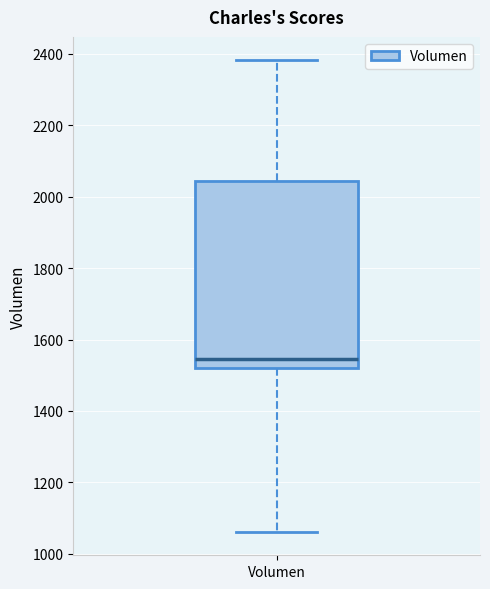

Where does the median line of the box for Volumen sit on the y-axis? The values are not printed on the chart, so give them approximately, as read against the axis.

1540